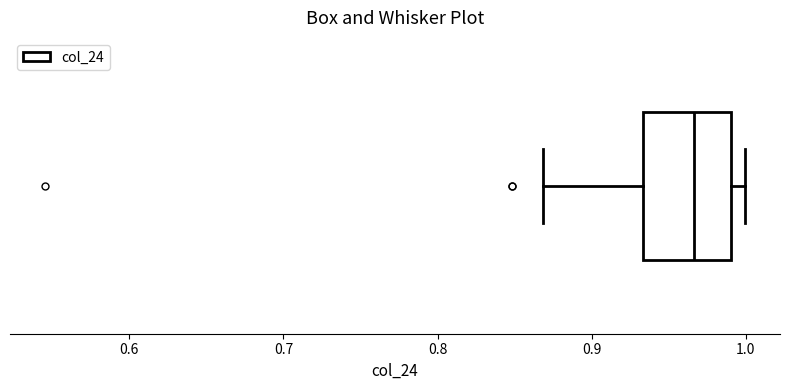

Read this box plot against the x-axis: the position of the median line, the range covered by the box, and the ends of both whiskers. The values are not printed on the chart, so give them approximately, as read against the axis.

median 0.97, box 0.93 to 0.99, whiskers 0.87 to 1.00